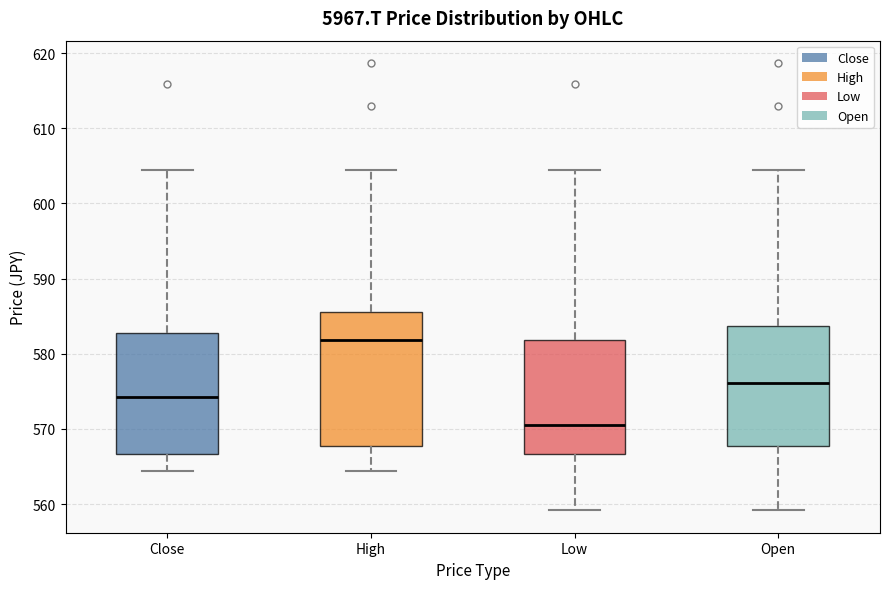

Reading left to right, read every box against the y-axis: the position of its median line, the range the box covers, and the ends of its whiskers. The values are not printed on the chart, so give them approximately, as read against the axis.

Close: median 574, box 567 to 583, whiskers 564 to 605
High: median 582, box 568 to 586, whiskers 564 to 605
Low: median 570, box 567 to 582, whiskers 559 to 605
Open: median 576, box 568 to 584, whiskers 559 to 605